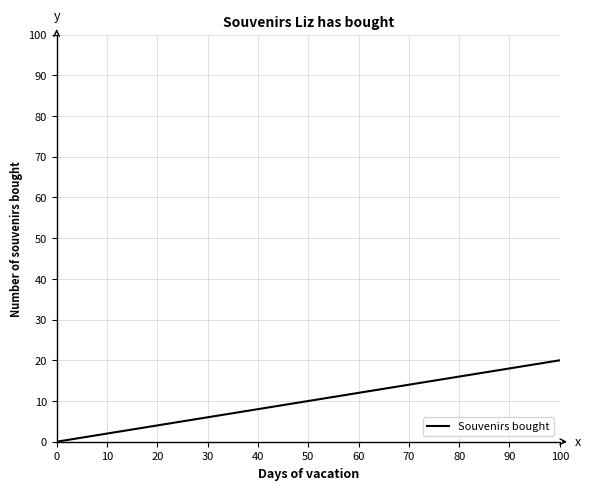

What is the approximate value at 50, to the nearest 5?

10